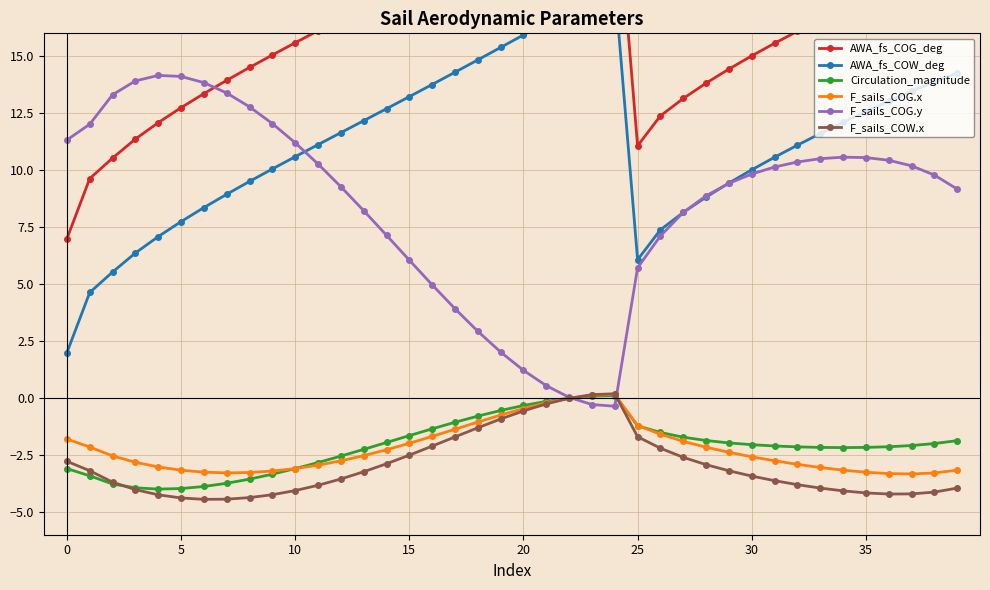

What is the smallest value displayed?

-4.4